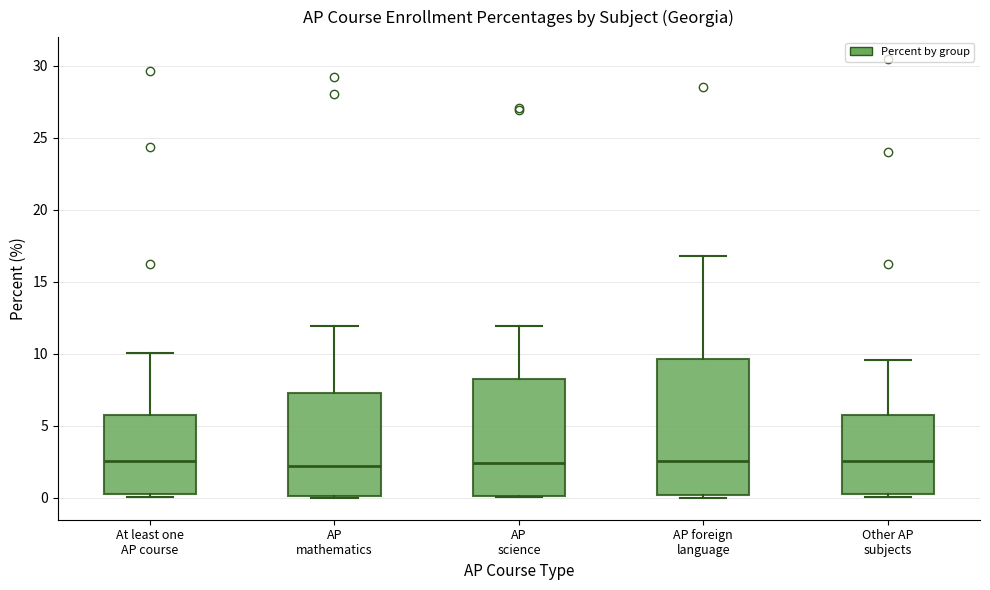

Reading left to right, transcribe this box plot: for each box, give where its median line is, the range the box spans, and where its two whiskers end, as read against the y-axis. The values are not printed on the chart, so give them approximately, as read against the axis.

At least one AP course: median 2.5, box 0.0 to 6.0, whiskers 0.0 (just below the box's lower edge) to 10.0
AP mathematics: median 2.0, box 0.0 to 7.5, whiskers 0.0 to 12.0
AP science: median 2.5, box 0.0 to 8.0, whiskers 0.0 to 12.0
AP foreign language: median 2.5, box 0.0 to 9.5, whiskers 0.0 (just below the box's lower edge) to 17.0
Other AP subjects: median 2.5, box 0.0 to 6.0, whiskers 0.0 (just below the box's lower edge) to 9.5